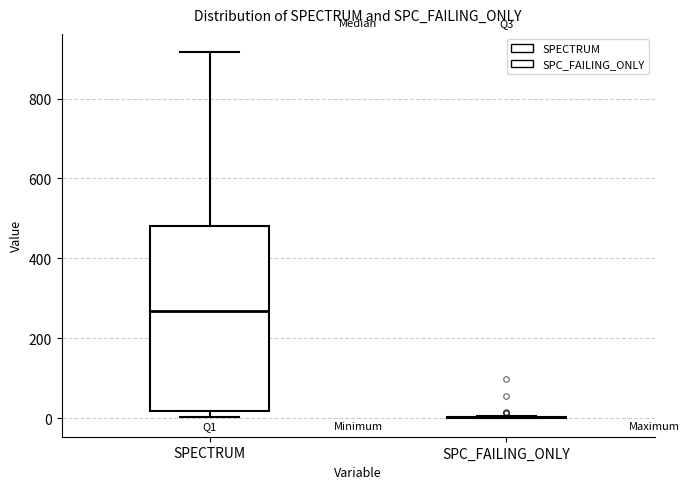

Reading left to right, transcribe this box plot: for each box, give where its median line is, the range the box spans, and where its two whiskers end, as read against the y-axis. The values are not printed on the chart, so give them approximately, as read against the axis.

SPECTRUM: median 260, box 20 to 480, whiskers 0 to 920
SPC_FAILING_ONLY: box collapsed to a line at 0, whiskers 0 to 0